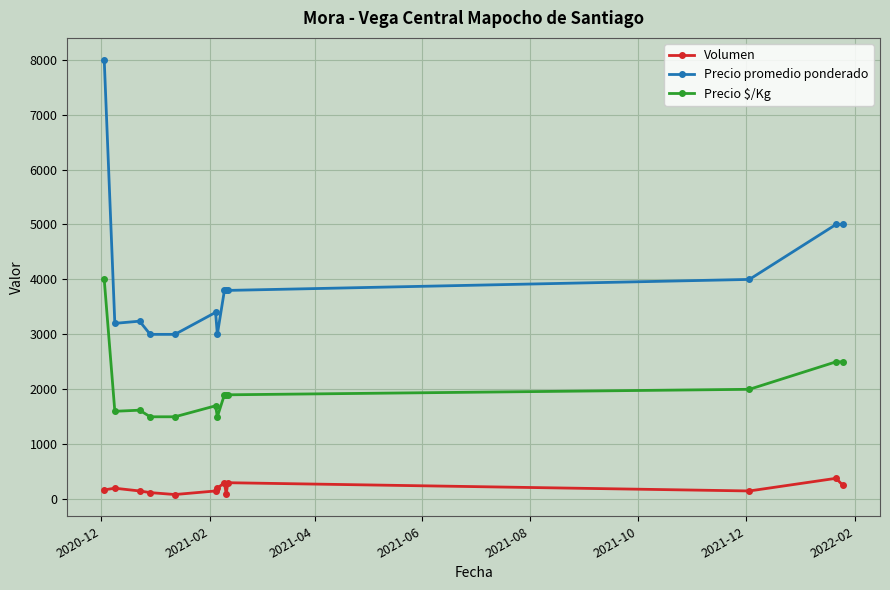

How many series are shown in this chart?

3